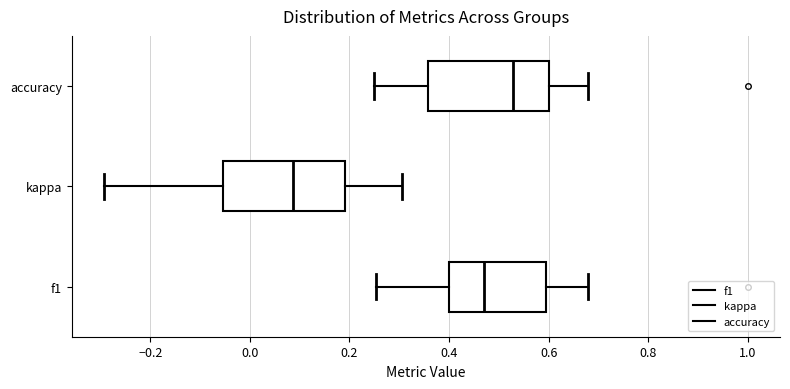

Reading bottom to top, read every box against the x-axis: the position of its median line, the range the box covers, and the ends of its whiskers. The values are not printed on the chart, so give them approximately, as read against the axis.

f1: median 0.48, box 0.40 to 0.60, whiskers 0.26 to 0.68
kappa: median 0.08, box -0.06 to 0.20, whiskers -0.30 to 0.30
accuracy: median 0.52, box 0.36 to 0.60, whiskers 0.26 to 0.68